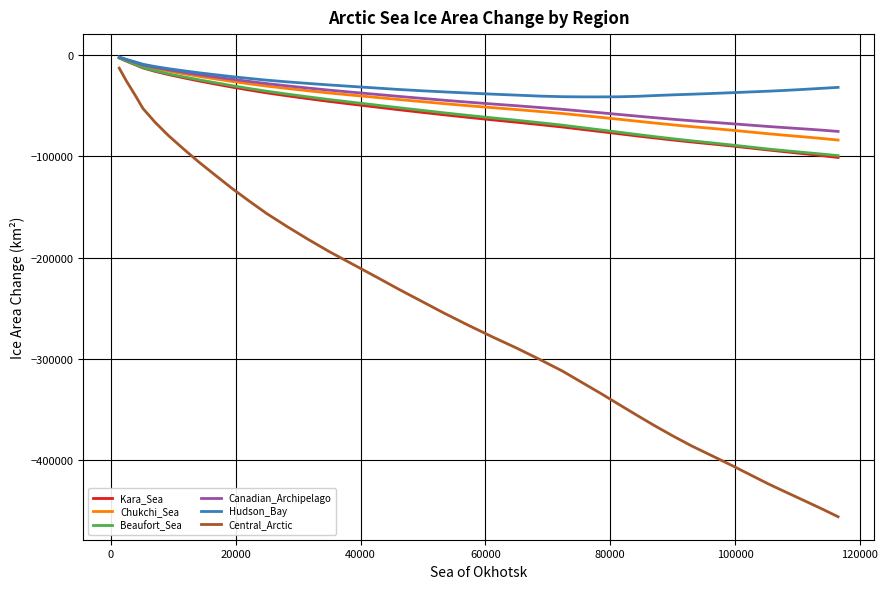

What is the minimum value for Canadian_Archipelago?

-75702